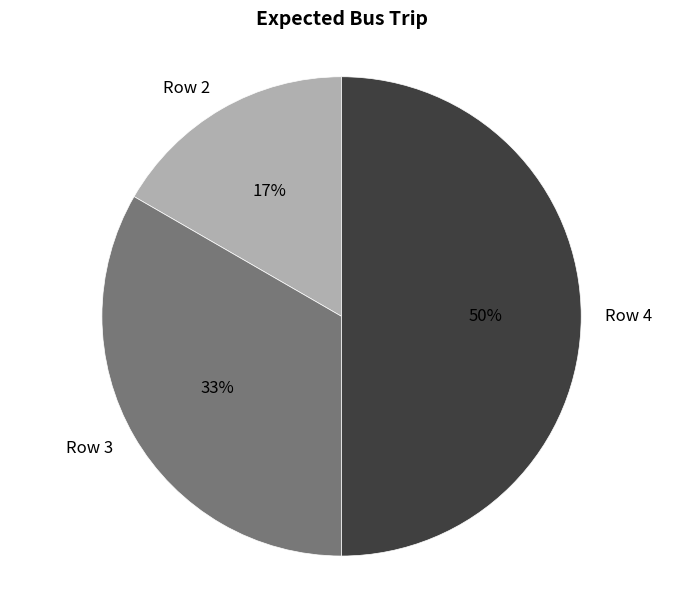

How many segments does this pie chart have?

3